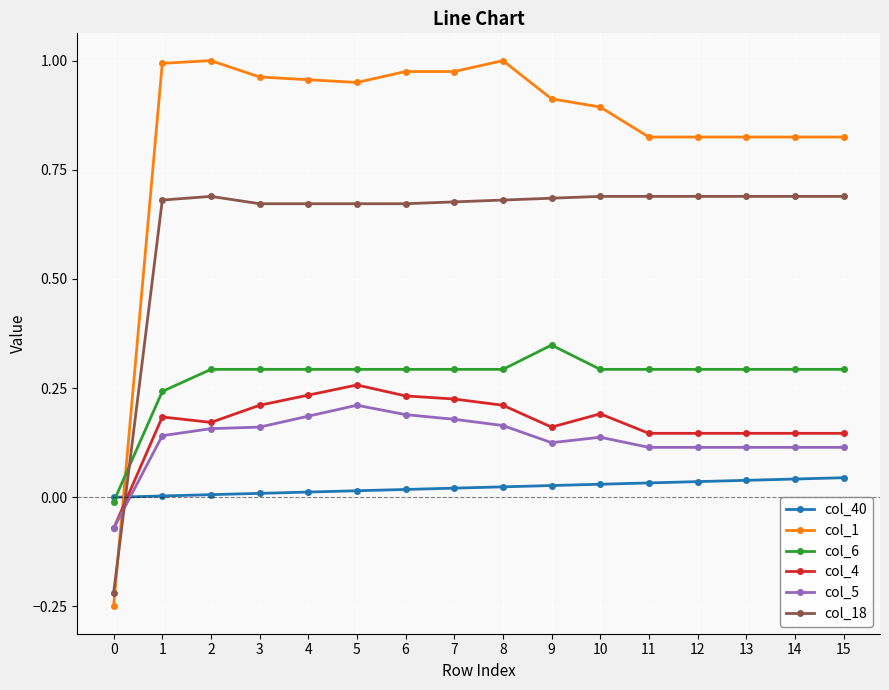

Which series has the largest total across all categories?

col_1